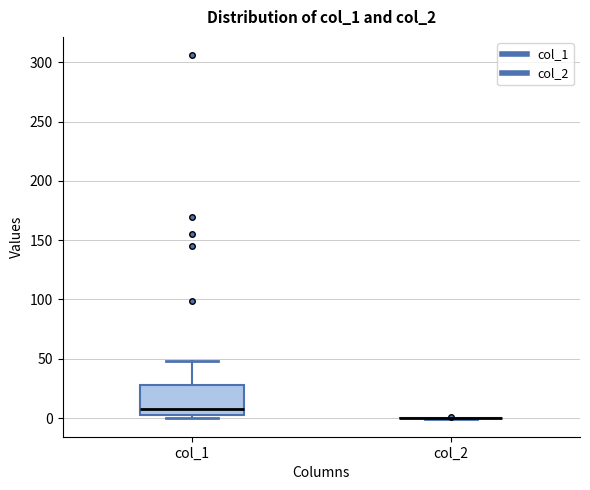

Reading left to right, read every box against the y-axis: the position of its median line, the range the box covers, and the ends of its whiskers. The values are not printed on the chart, so give them approximately, as read against the axis.

col_1: median 10, box 0 to 30, whiskers 0 (just below the box's lower edge) to 50
col_2: box collapsed to a line at 0, whiskers 0 to 0